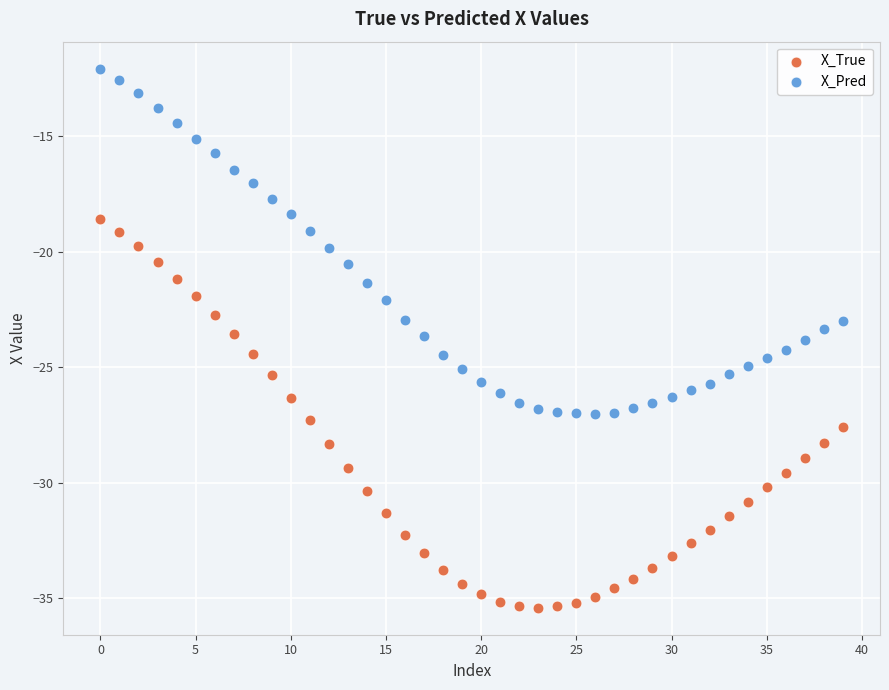

What are all the series names shown in the legend?

X_True, X_Pred